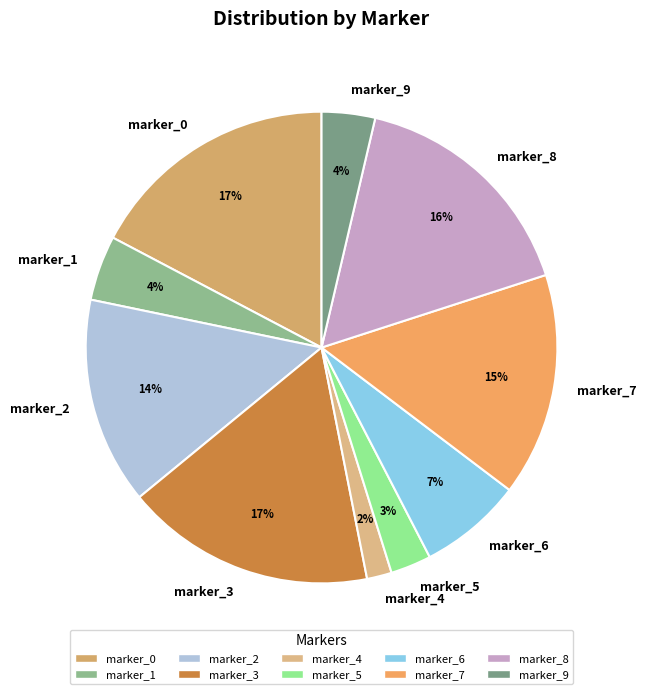

Is there a majority slice in this chart?

No